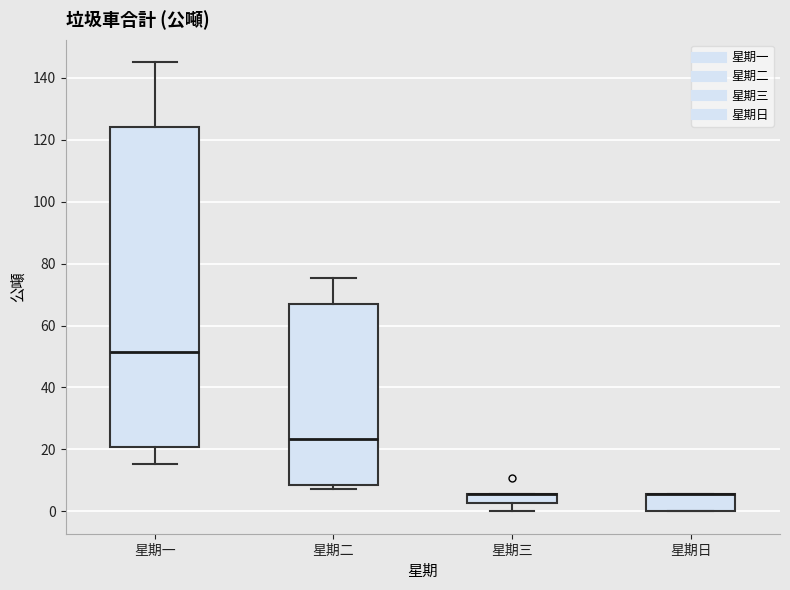

Where is the lower edge of the box for 星期日 on the y-axis? The values are not printed on the chart, so give them approximately, as read against the axis.

0